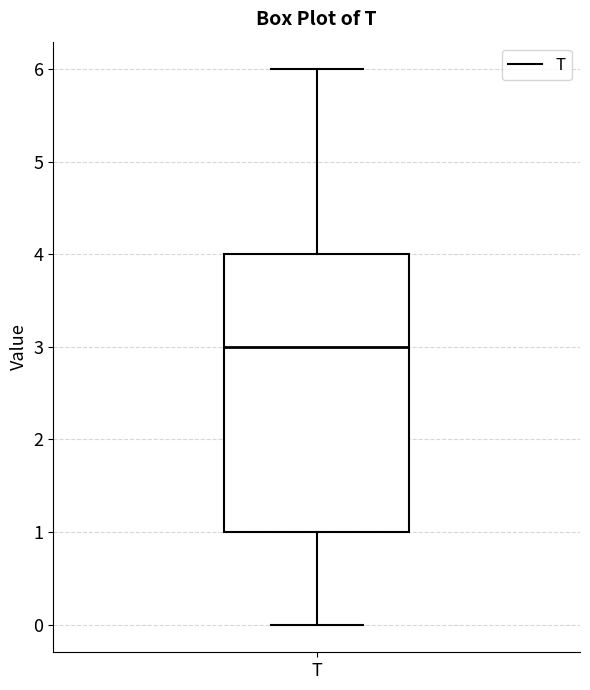

Transcribe this box plot: give where the median line is, the range the box spans, and where the two whiskers end, as read against the y-axis. The values are not printed on the chart, so give them approximately, as read against the axis.

median 3, box 1 to 4, whiskers 0 to 6